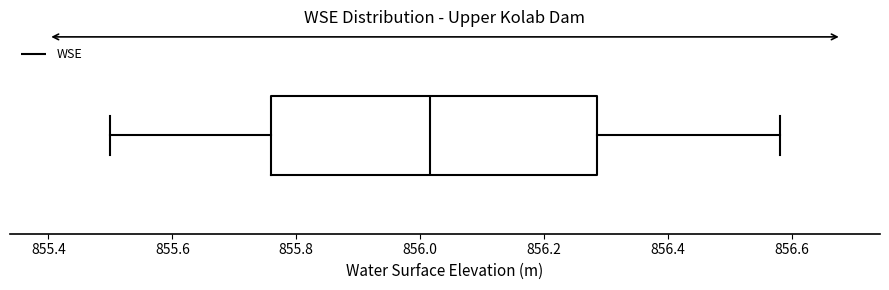

Transcribe this box plot: give where the median line is, the range the box spans, and where the two whiskers end, as read against the x-axis. The values are not printed on the chart, so give them approximately, as read against the axis.

median 856.02, box 855.76 to 856.28, whiskers 855.50 to 856.58